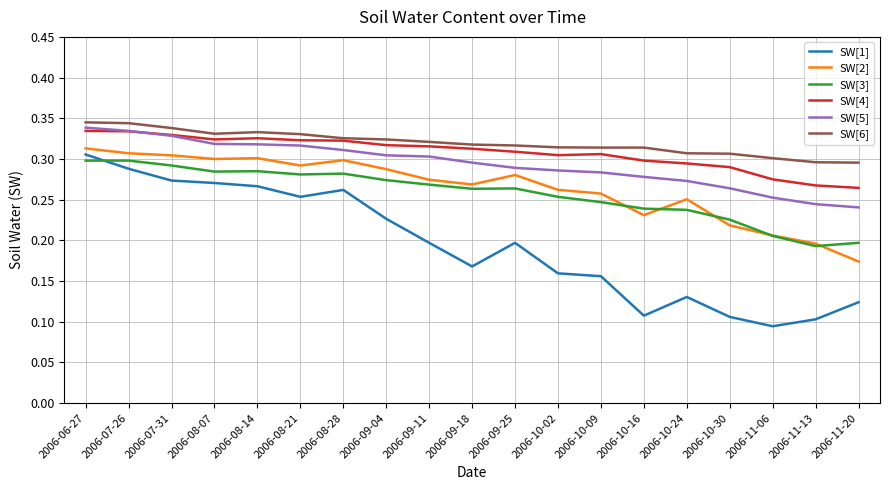

True or false: SW[5] and SW[1] cross at least once.

False